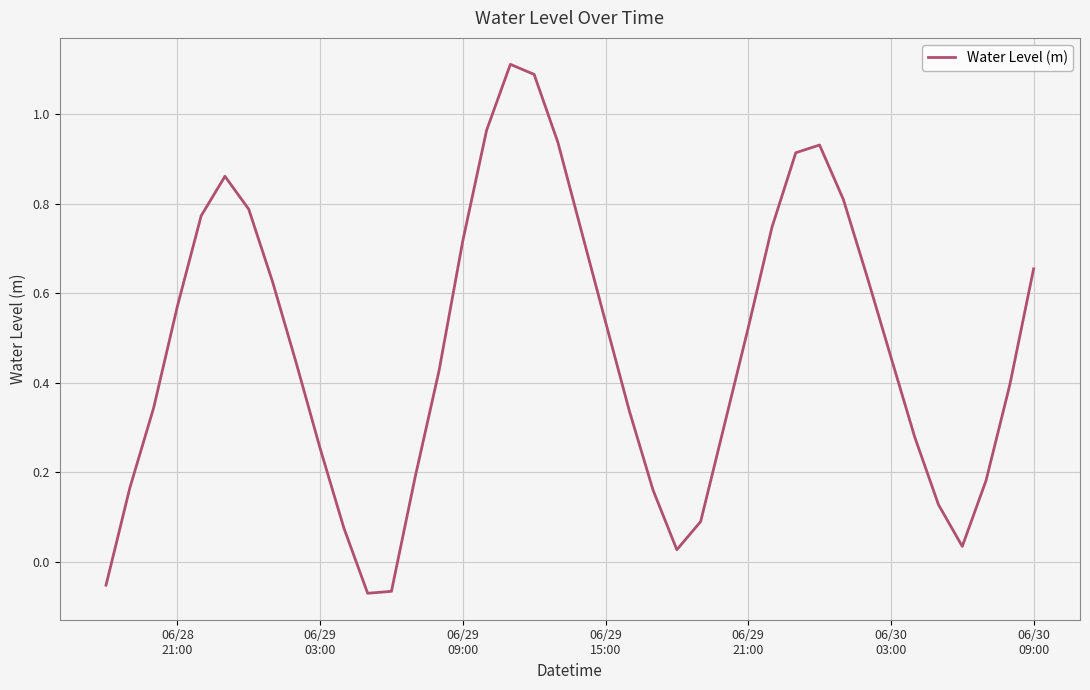

Reading left to right, extract all data points from this chart.

-0.1	0.2	0.3	0.6	0.8	0.9	0.8	0.6	0.4	0.3	0.1	-0.1	-0.1	0.2	0.4	0.7	1.0	1.1	1.1	0.9	0.7	0.5	0.3	0.2	0.0	0.1	0.3	0.5	0.7	0.9	0.9	0.8	0.6	0.5	0.3	0.1	0.0	0.2	0.4	0.7